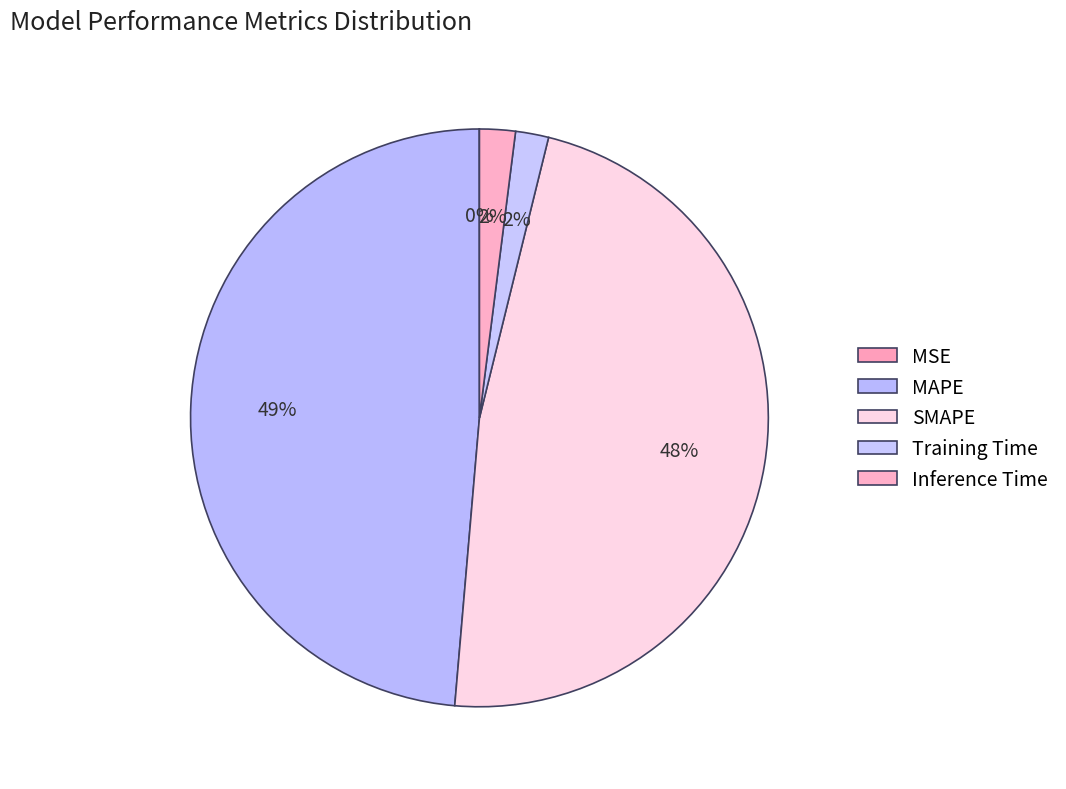

The MSE slice represents 0% of the pie. True or false?

True